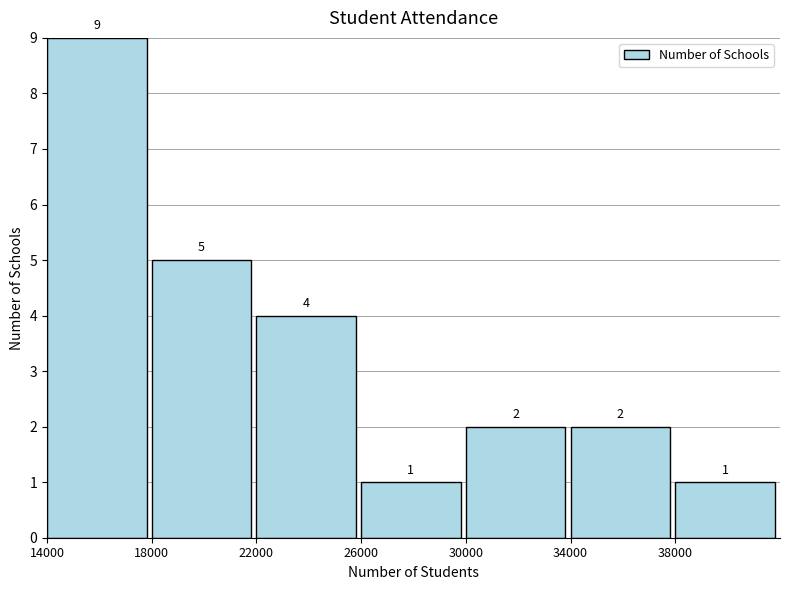

Reading left to right, list every bar in this chart as the range it spans on the x-axis followed by its height.

14000 to 18000: 9
18000 to 22000: 5
22000 to 26000: 4
26000 to 30000: 1
30000 to 34000: 2
34000 to 38000: 2
38000 to 42000: 1